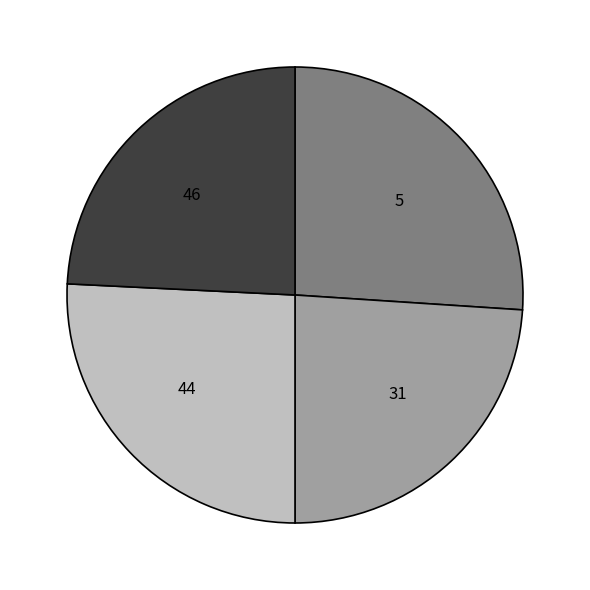

What is the ratio of the value at 31 to the value at 44?

0.9